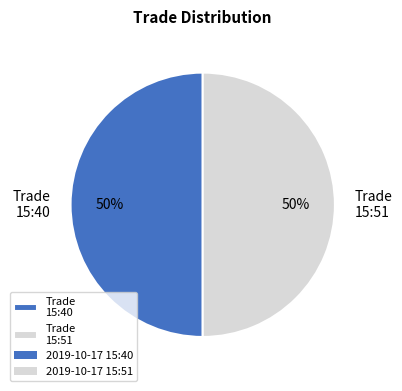

To the nearest percent, what portion does Trade 15:51 represent?

50%